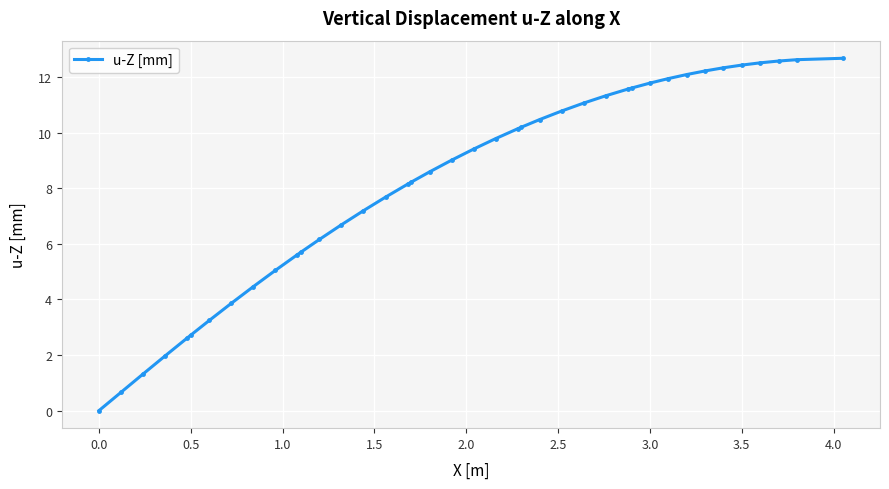

What is the value of the 24th point from the left?

10.2